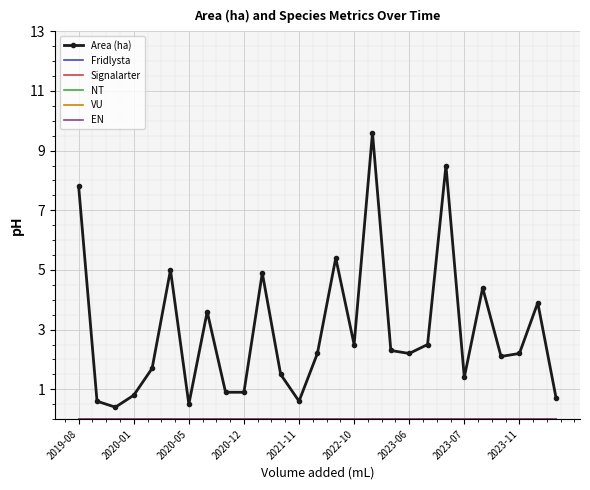

Count the number of categories in the chart.

27